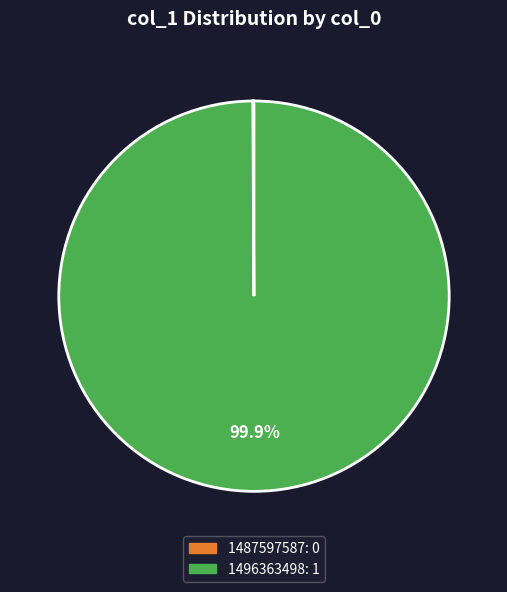

Which category has the biggest portion of the pie?

1496363498